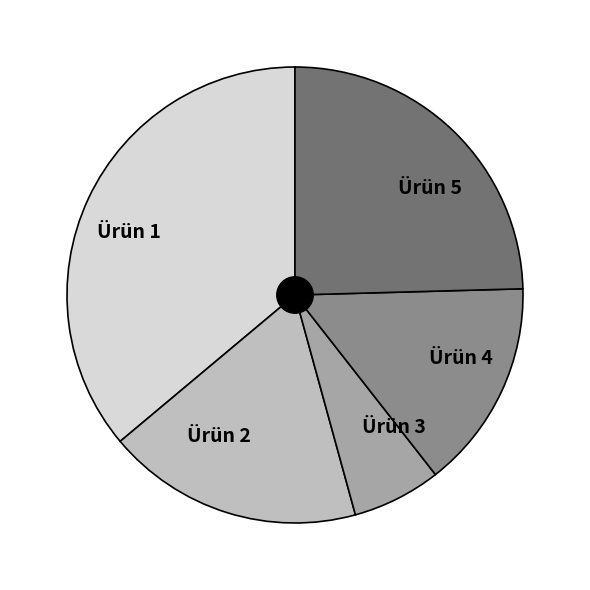

How many segments does this pie chart have?

5